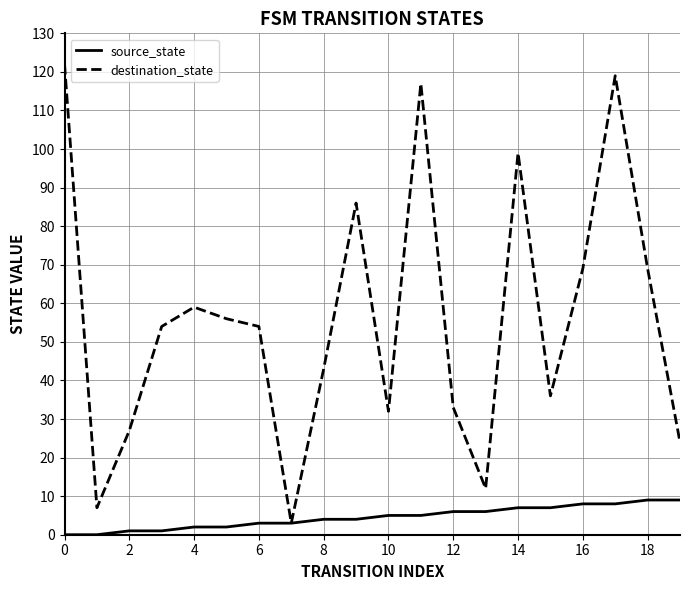

What is the sum of all source_state values?

90